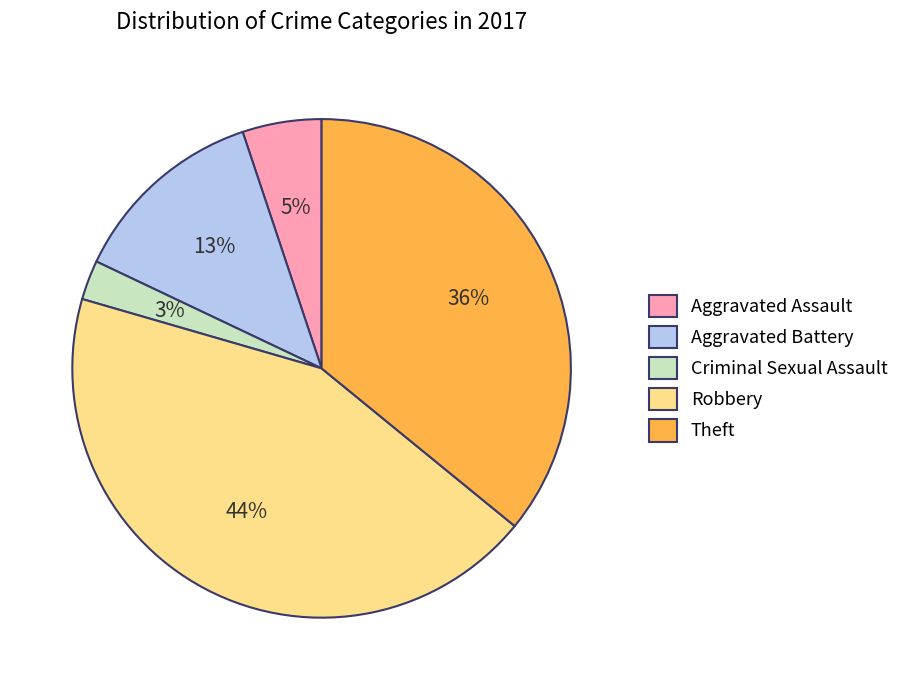

To the nearest percent, what is the difference between the largest and smallest slice percentages?

41%